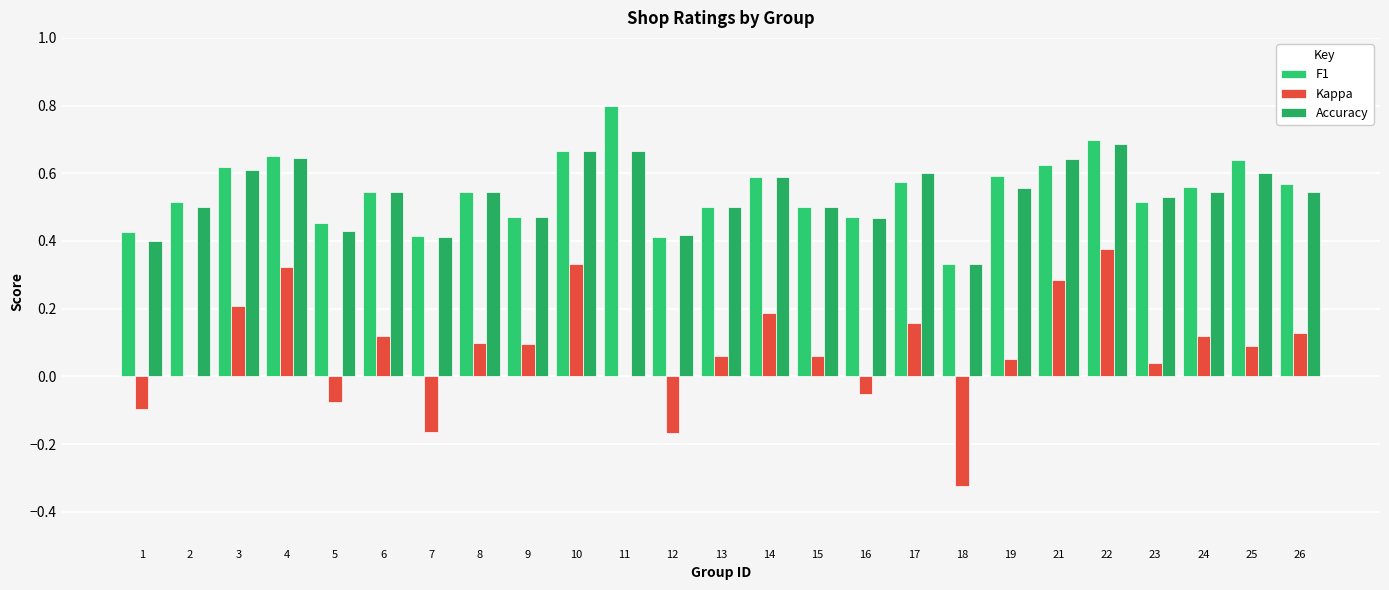

Between 9 and 21, which series saw the biggest shift?

Kappa